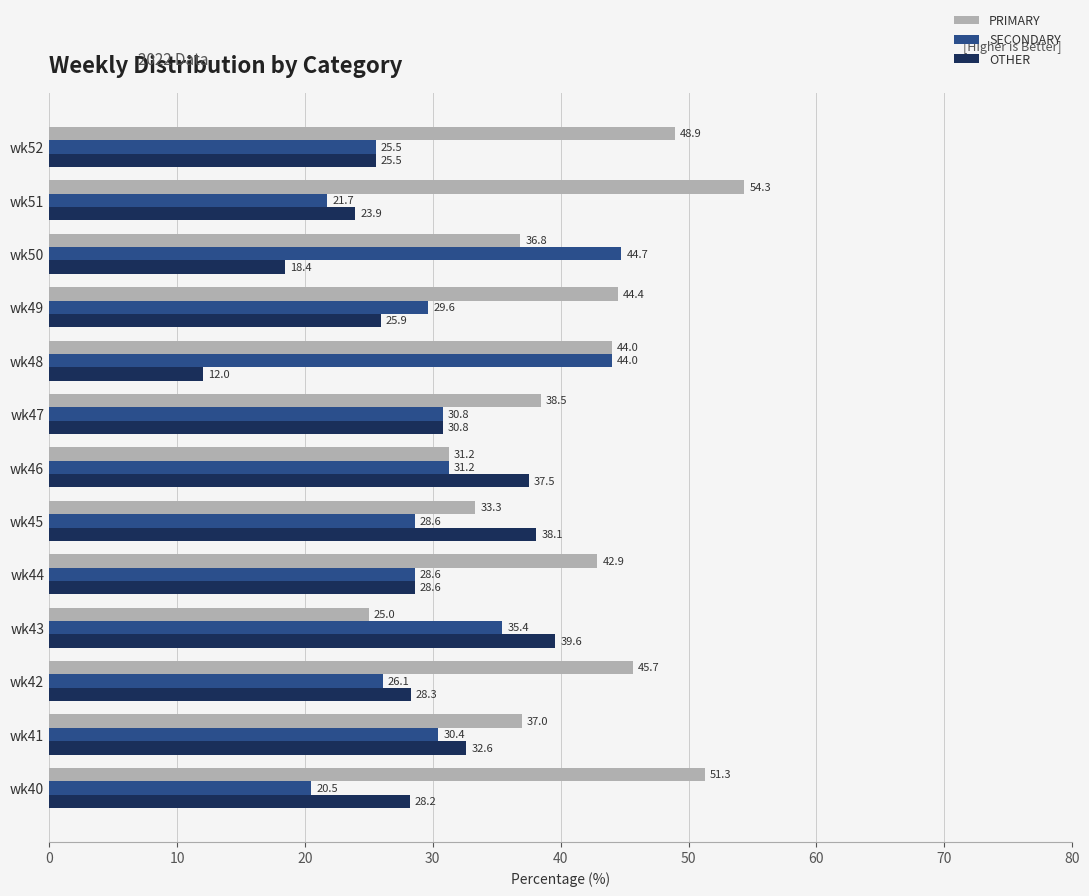

The value of PRIMARY at wk51 is 82.9. True or false?

False